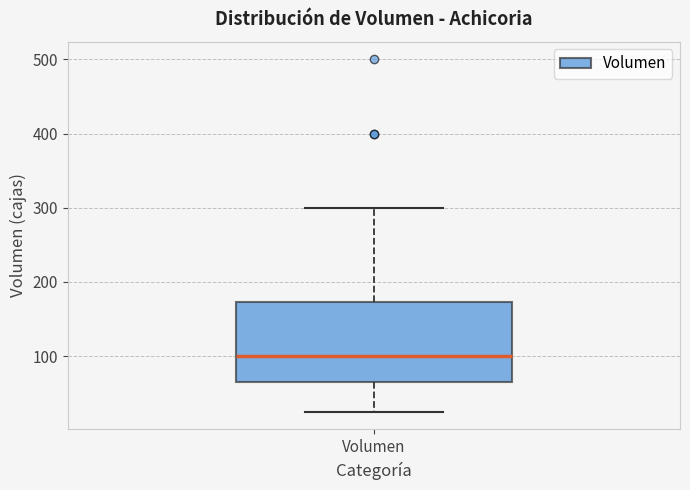

Read this box plot against the y-axis: the position of the median line, the range covered by the box, and the ends of both whiskers. The values are not printed on the chart, so give them approximately, as read against the axis.

median 100, box 70 to 170, whiskers 30 to 300